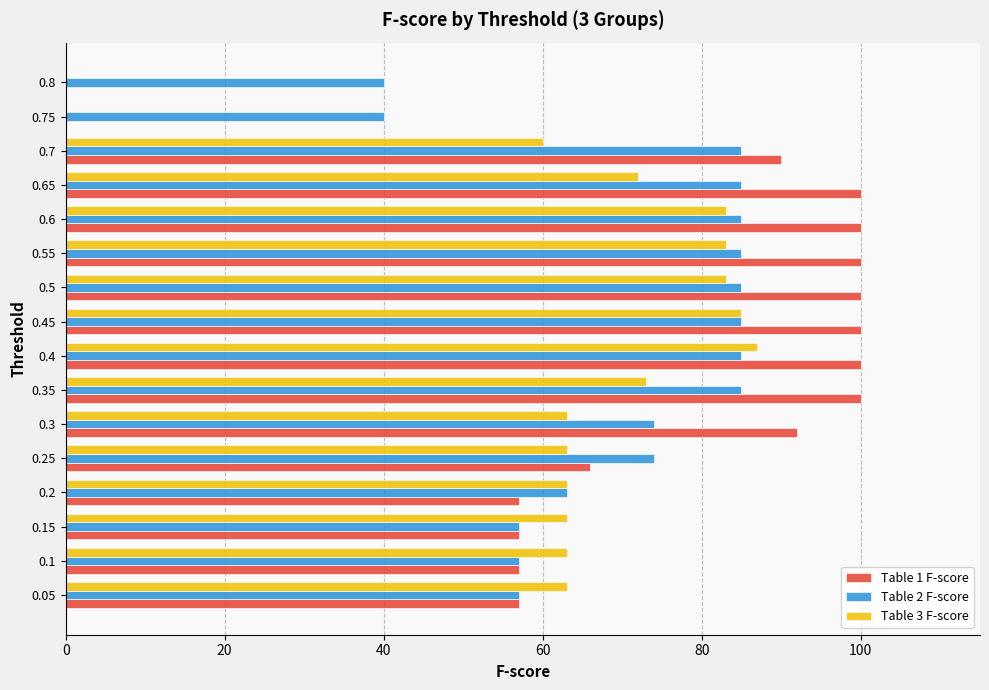

The value of Table 1 F-score at 0.25 is 66. True or false?

True